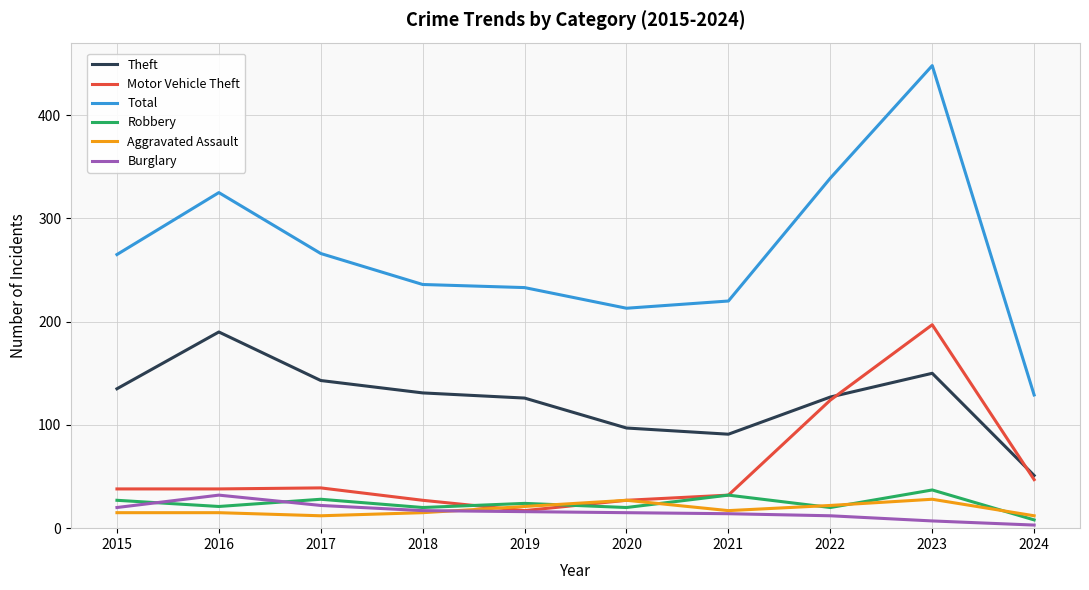

True or false: Burglary and Theft intersect in this chart.

False